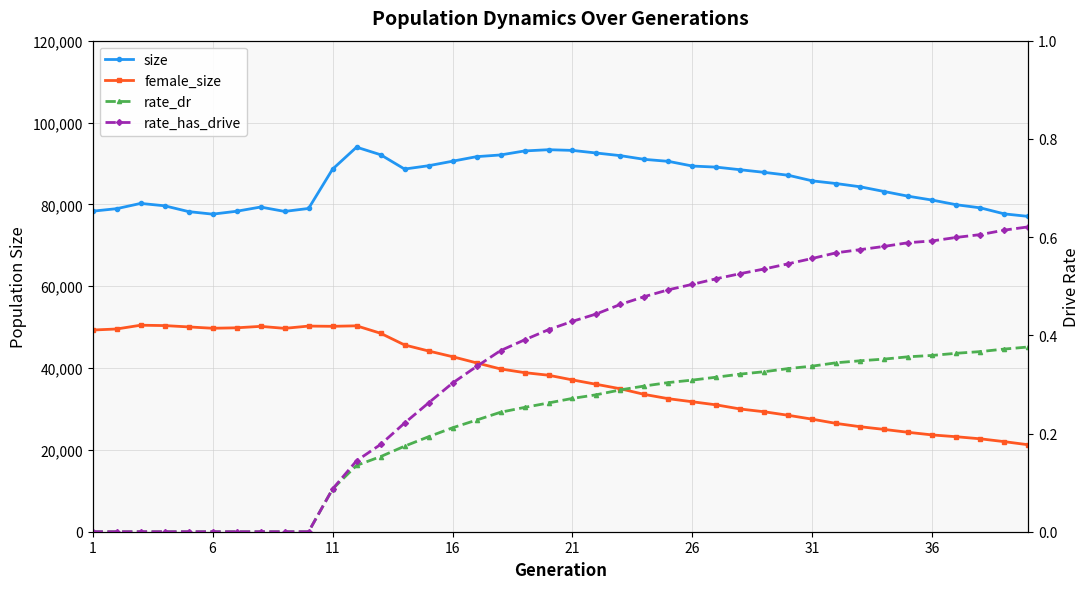

True or false: female_size has more than 0 points higher than both neighbors.

True